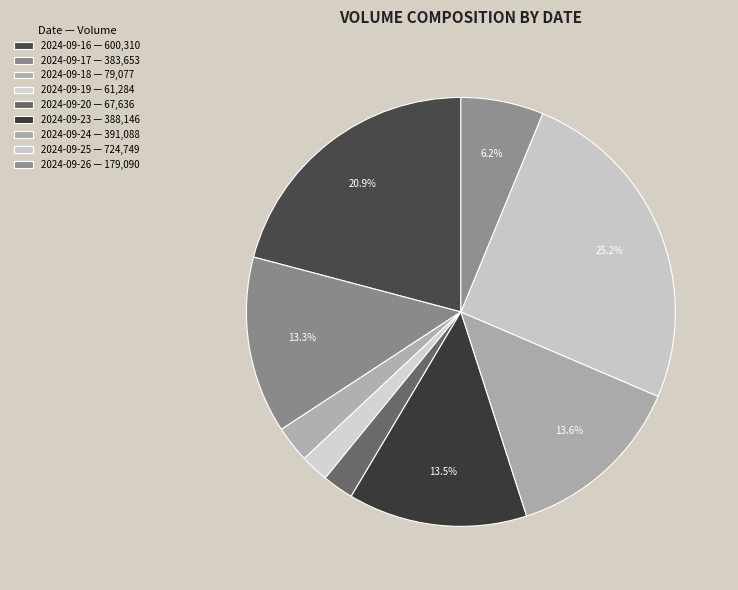

What portion of the pie excludes 2024-09-26?

93.8%